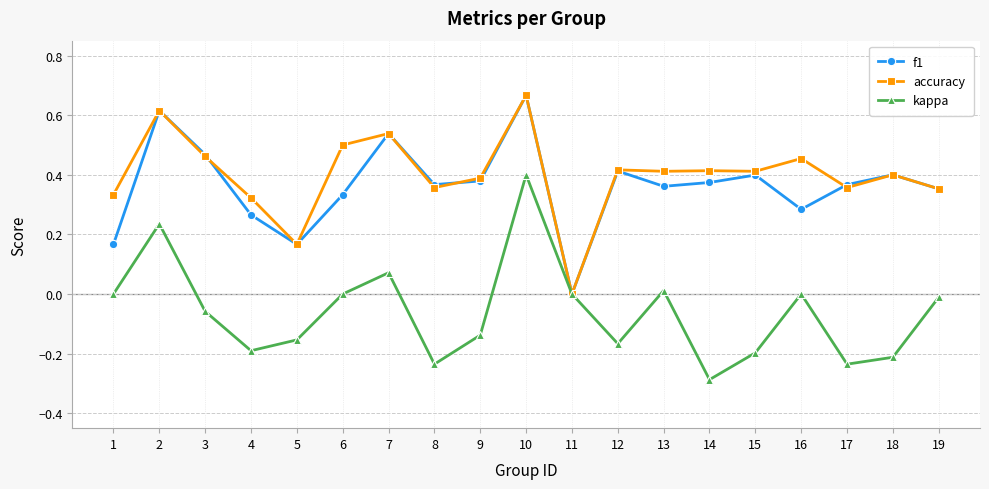

At which category is the sum across all series the highest?

10